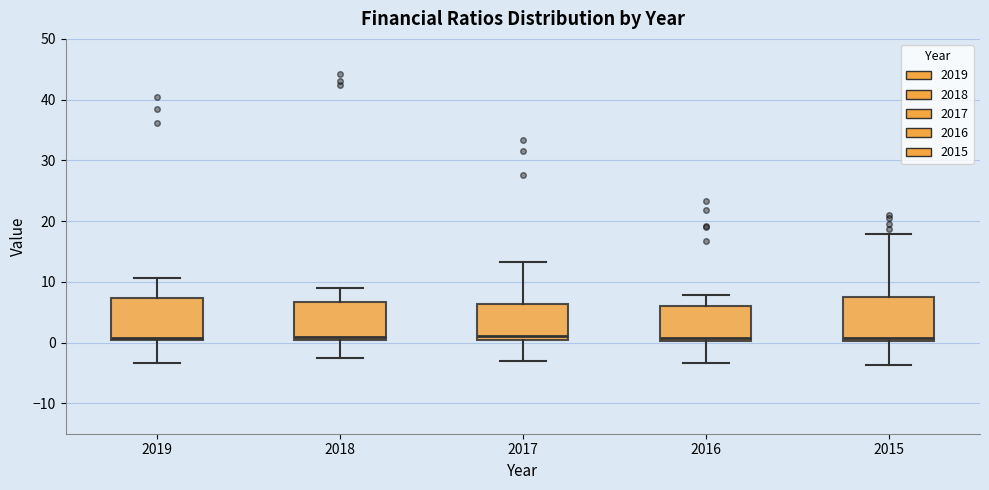

Reading left to right, transcribe this box plot: for each box, give where its median line is, the range the box spans, and where its two whiskers end, as read against the y-axis. The values are not printed on the chart, so give them approximately, as read against the axis.

2019: median 1, box 0 to 7, whiskers -3 to 11
2018: median 1, box 0 to 7, whiskers -3 to 9
2017: median 1, box 0 to 6, whiskers -3 to 13
2016: median 1, box 0 to 6, whiskers -3 to 8
2015: median 1, box 0 to 8, whiskers -4 to 18